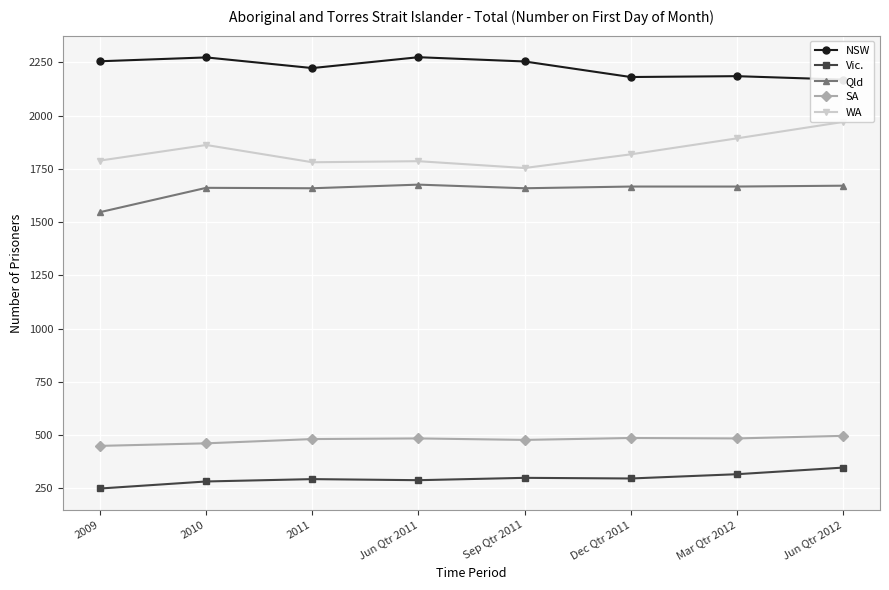

What is the lowest value of the Qld series?

1547